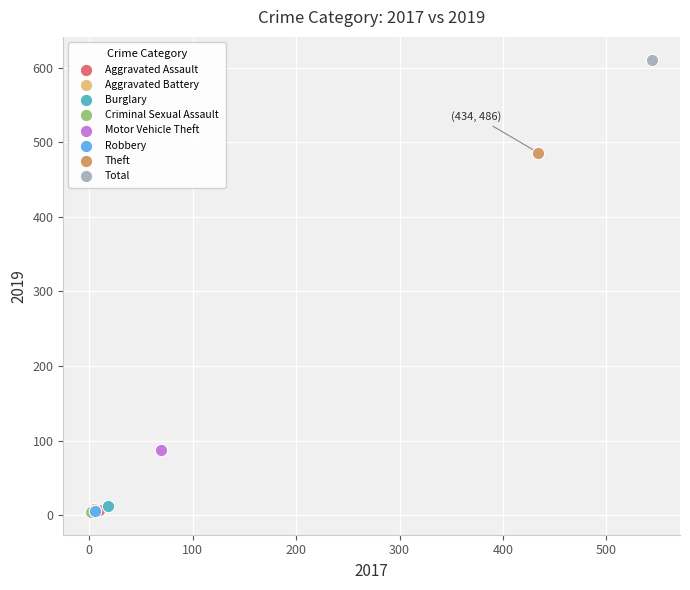

What are all the series names shown in the legend?

Aggravated Assault, Aggravated Battery, Burglary, Criminal Sexual Assault, Motor Vehicle Theft, Robbery, Theft, Total